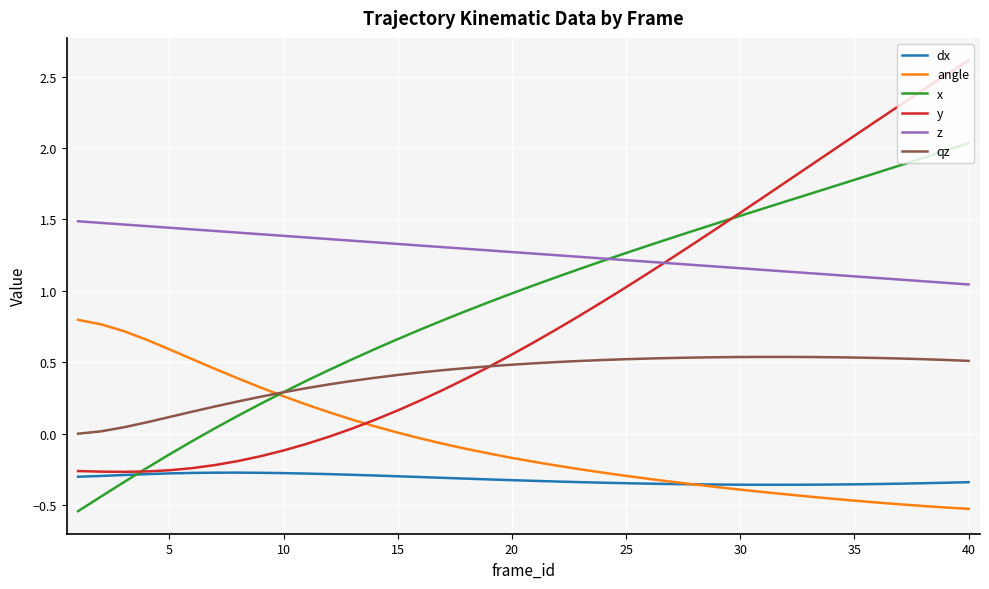

True or false: qz and x intersect in this chart.

True